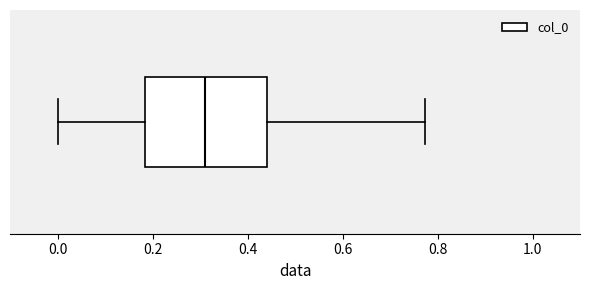

Where is the left edge of the box on the x-axis? The values are not printed on the chart, so give them approximately, as read against the axis.

0.18